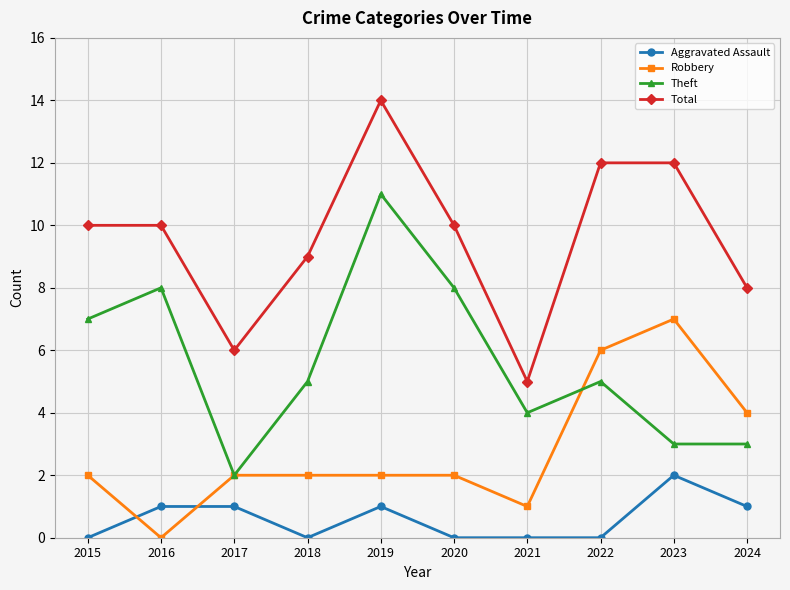

Where is the first local minimum for Total?

2017